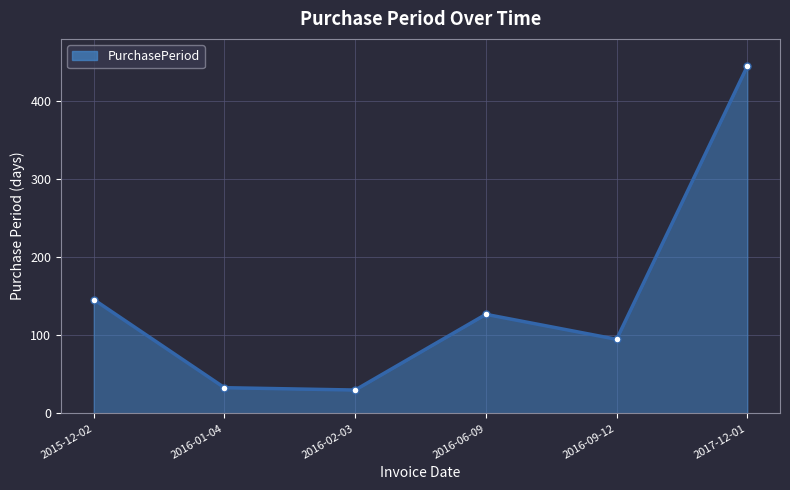

Approximately how many times larger is the value at 2017-12-01 compared to 2016-09-12?

4.7